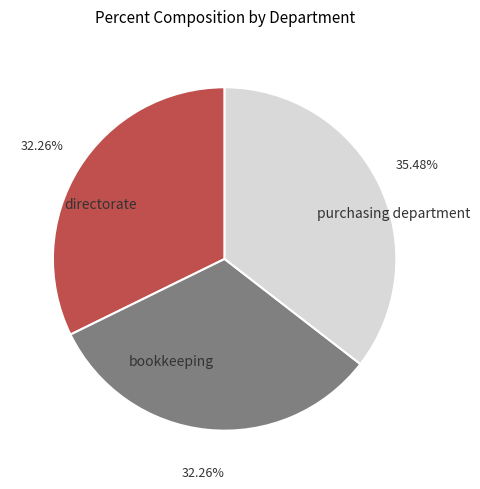

What is the total percentage of purchasing department and bookkeeping?

67.7%